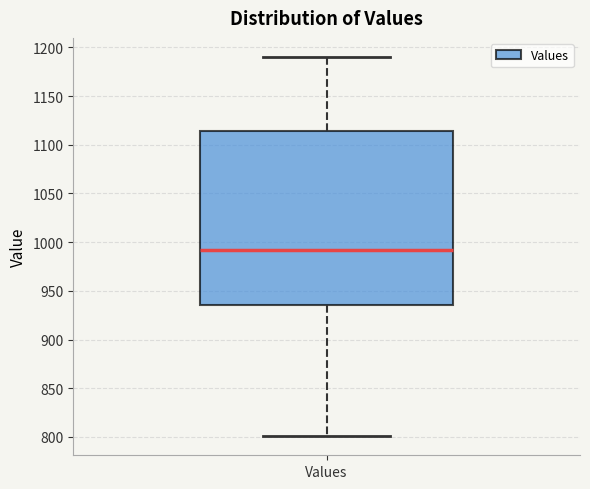

Transcribe this box plot: give where the median line is, the range the box spans, and where the two whiskers end, as read against the y-axis. The values are not printed on the chart, so give them approximately, as read against the axis.

median 990, box 935 to 1115, whiskers 800 to 1190